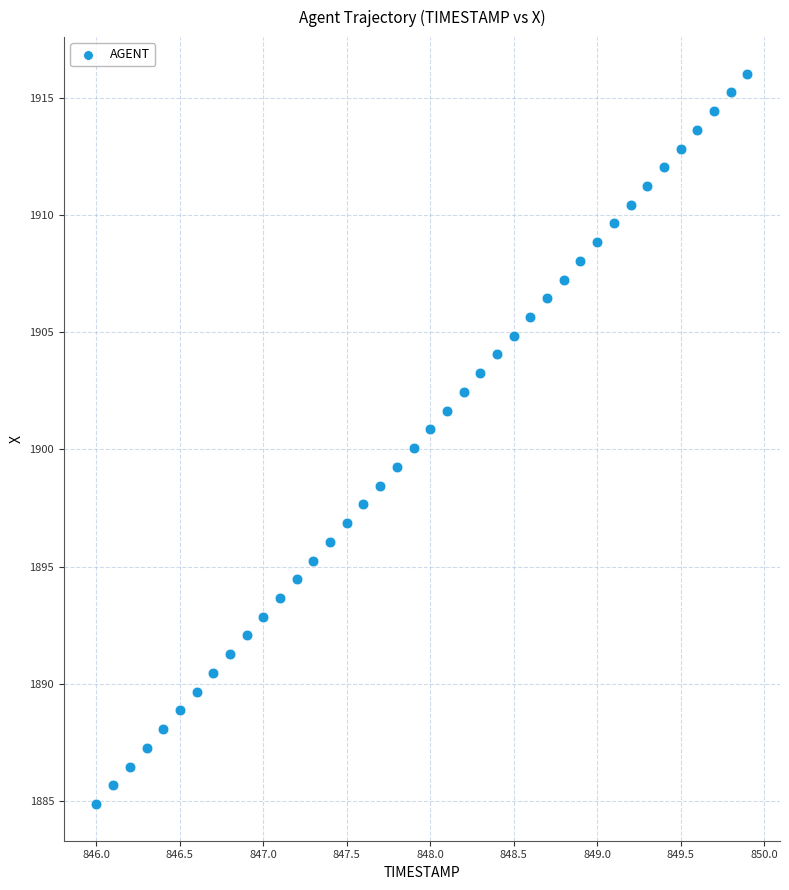

What is the range of Y values (max minus min)?

31.2